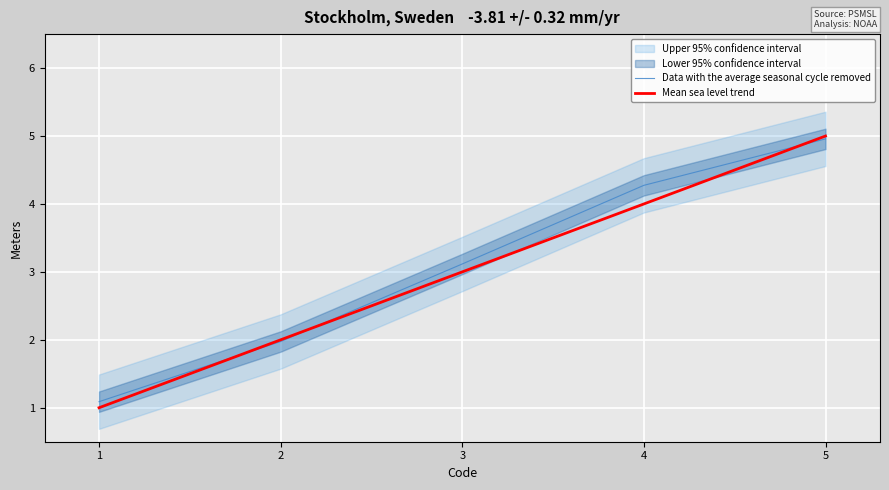

What is the total value across all series at 3?

8.3